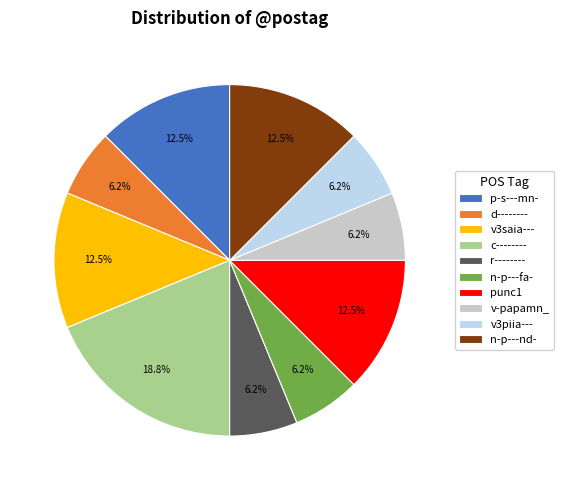

What portion of the pie excludes v3saia---?

87.5%